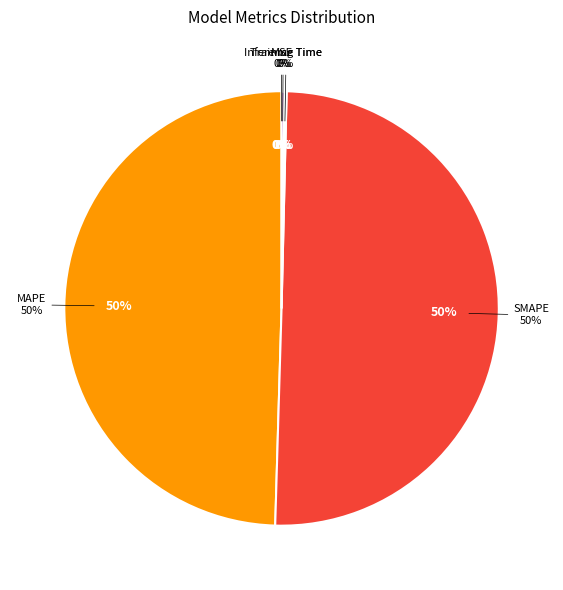

What is the majority slice?

SMAPE